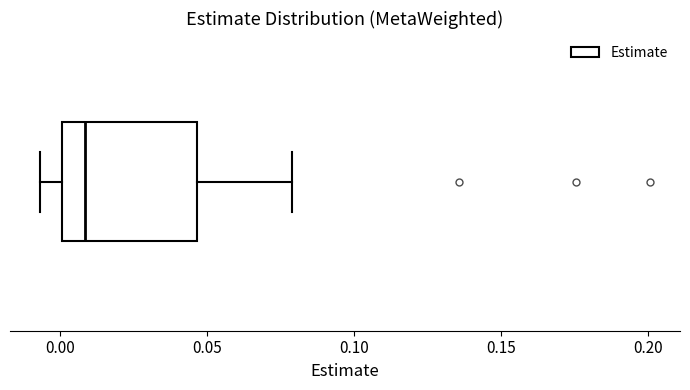

Read this box plot against the x-axis: the position of the median line, the range covered by the box, and the ends of both whiskers. The values are not printed on the chart, so give them approximately, as read against the axis.

median 0.010, box 0.000 to 0.045, whiskers -0.005 to 0.080